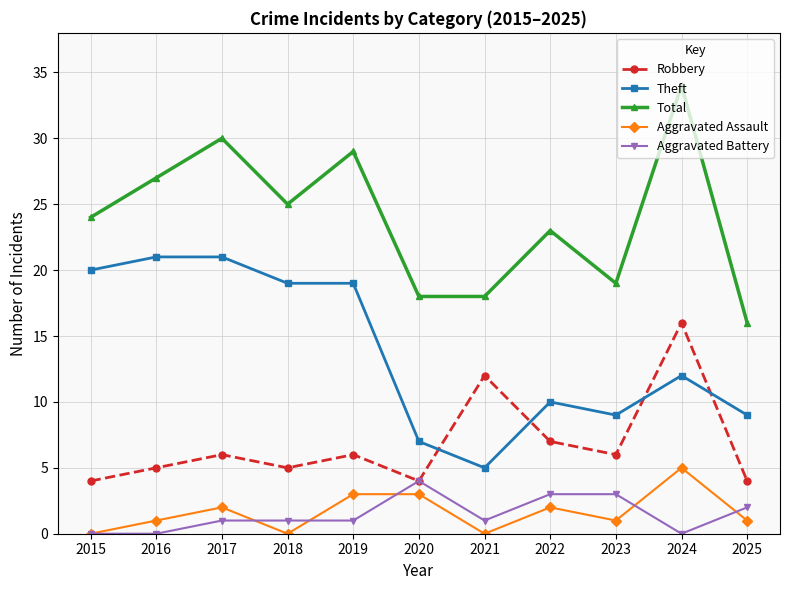

What is the total value across all series at 2017?

60